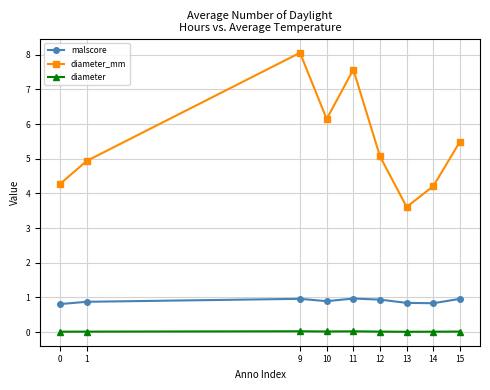

What is the value of the diameter_mm point at the 4th from the left?

6.1